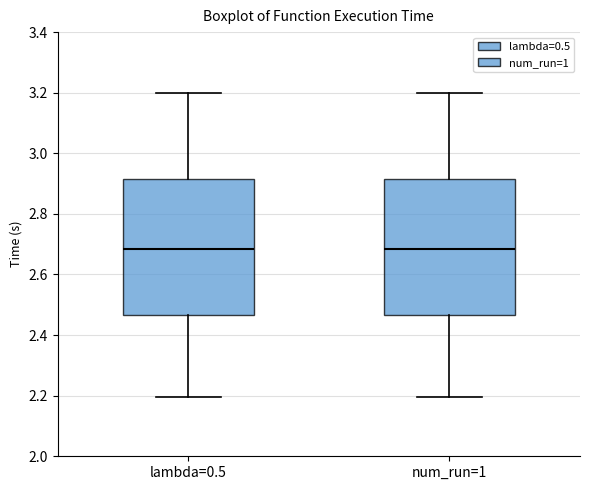

Reading left to right, read every box against the y-axis: the position of its median line, the range the box covers, and the ends of its whiskers. The values are not printed on the chart, so give them approximately, as read against the axis.

lambda=0.5: median 2.68, box 2.46 to 2.92, whiskers 2.20 to 3.20
num_run=1: median 2.68, box 2.46 to 2.92, whiskers 2.20 to 3.20